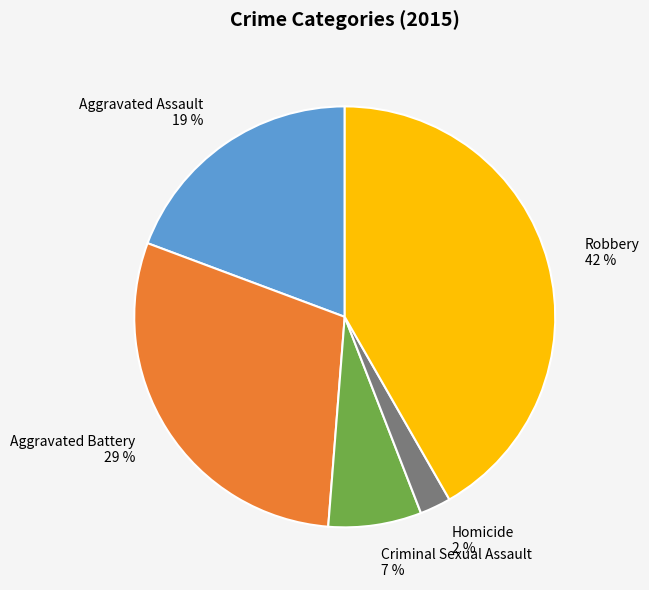

True or false: Aggravated Battery accounts for 36% of the total.

False